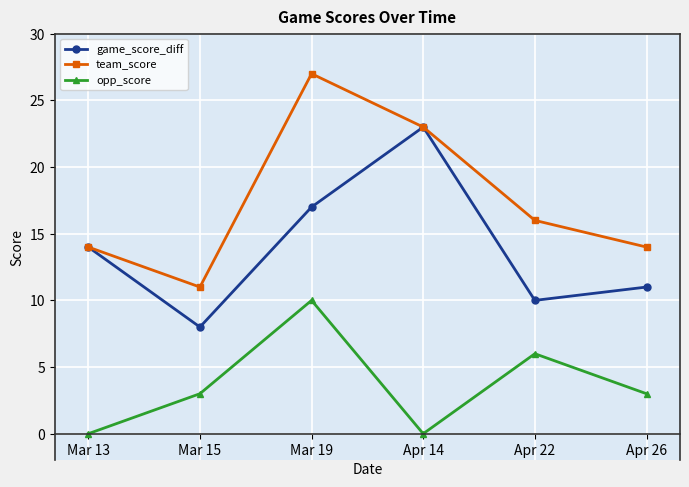

How many lines are shown in the chart?

3